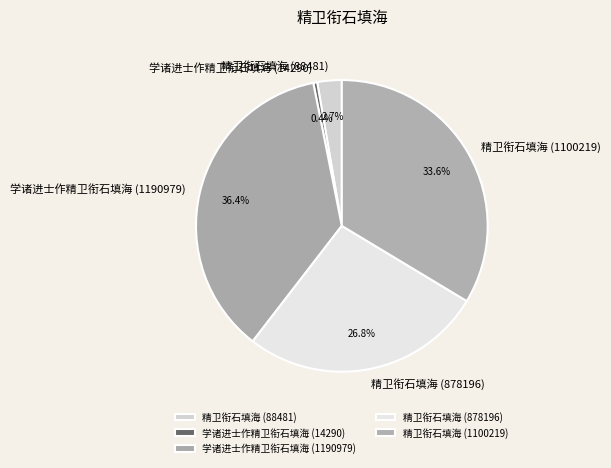

Approximately how many times larger is the value at 精卫衔石填海 (88481) compared to 精卫衔石填海 (878196)?

0.1